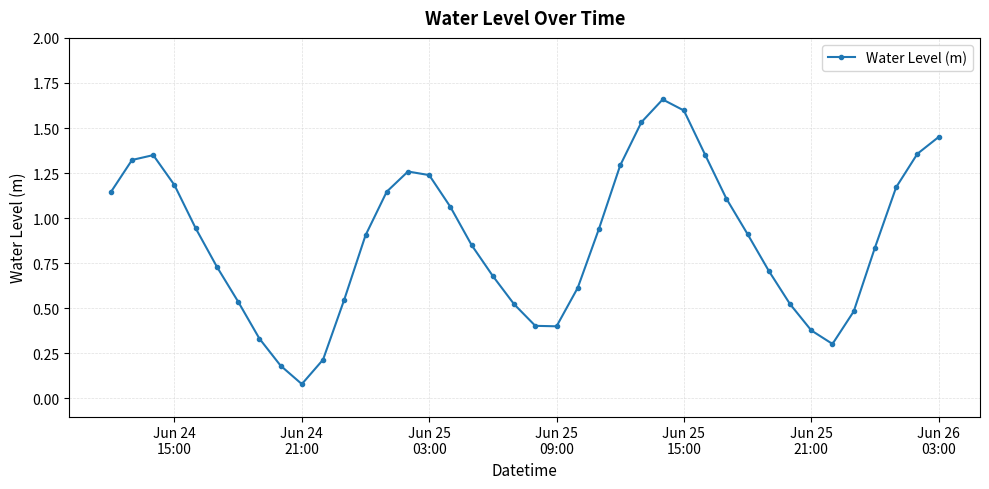

What is the sum of all values?

35.3